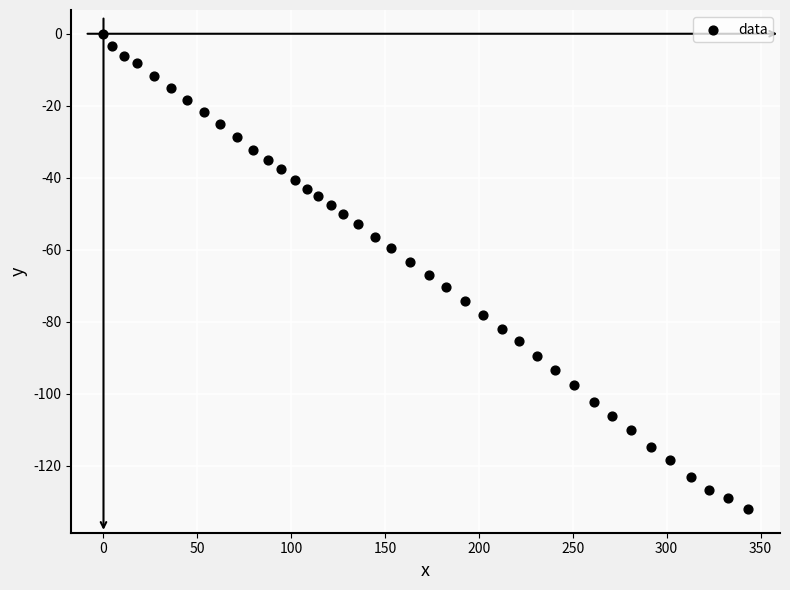

What is the range of Y values (max minus min)?

132.0